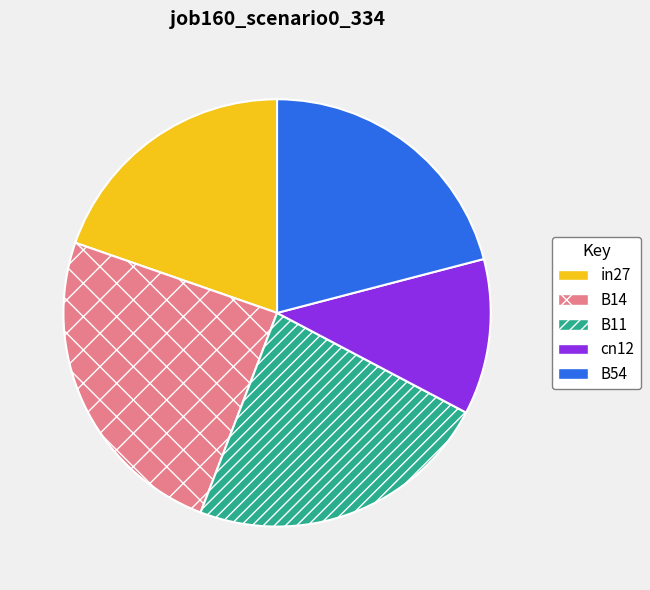

The B14 slice represents 24% of the pie. True or false?

True